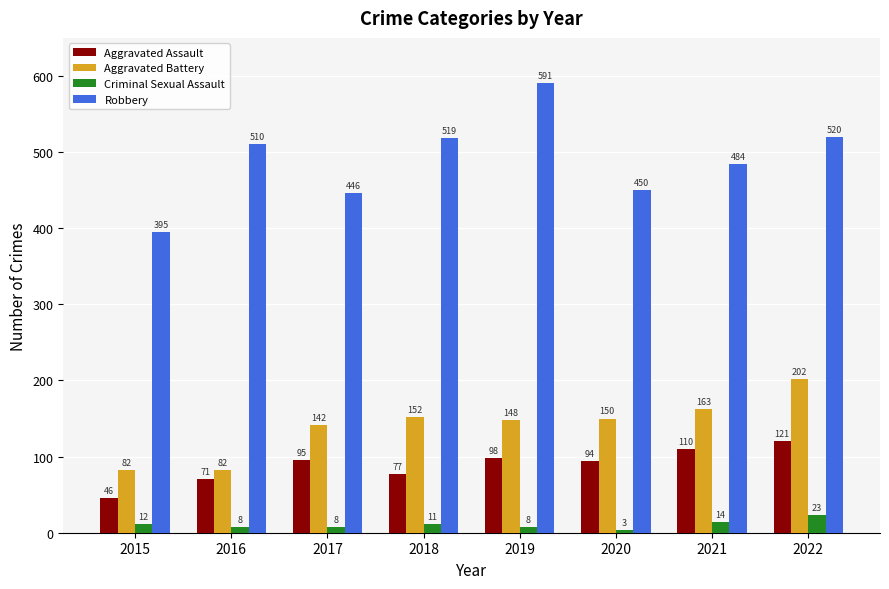

How many distinct data groups are displayed?

4